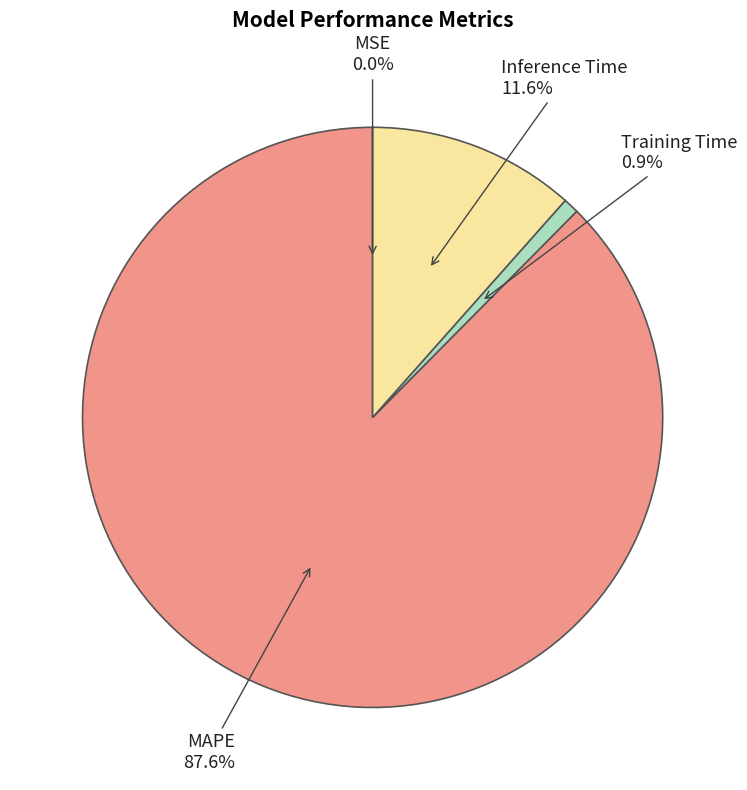

Is there any slice that represents more than half of the pie?

Yes